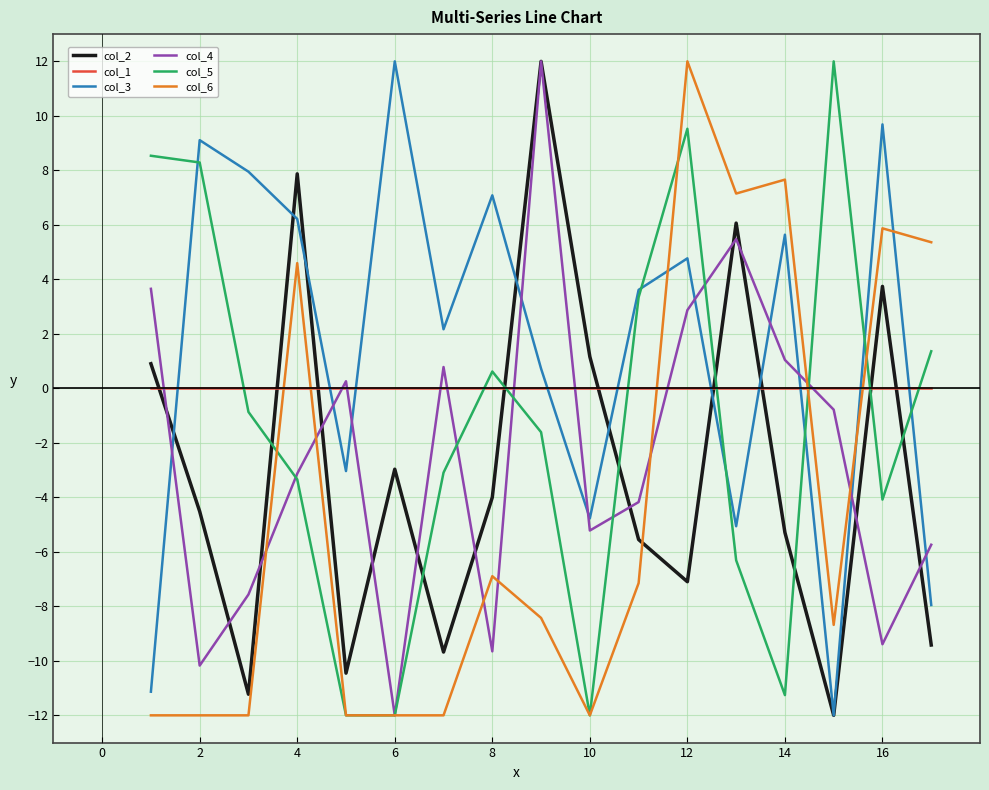

Which series has the largest total across all categories?

col_3